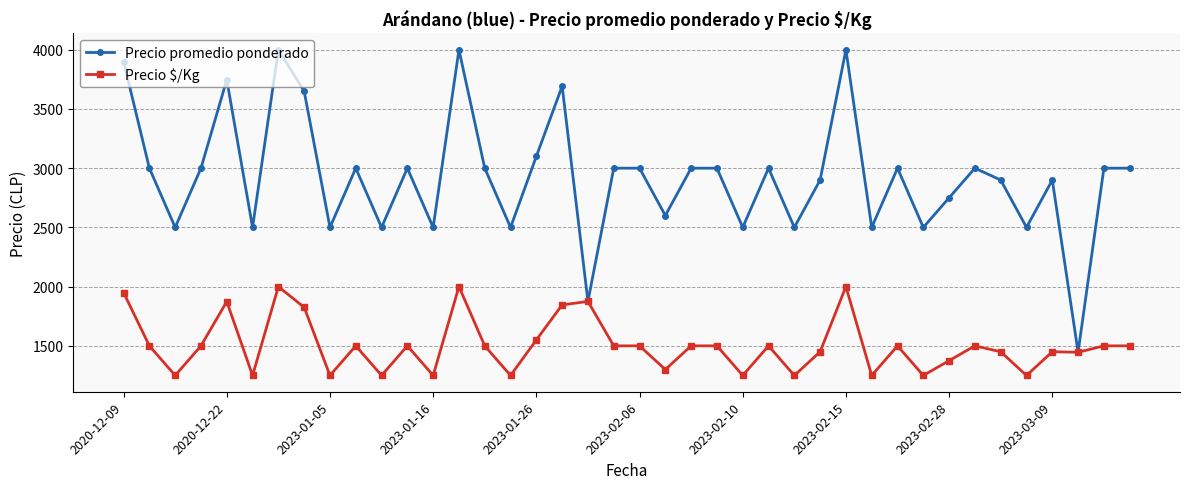

Rank the series by their average value, from lowest to highest.

Precio $/Kg, Precio promedio ponderado